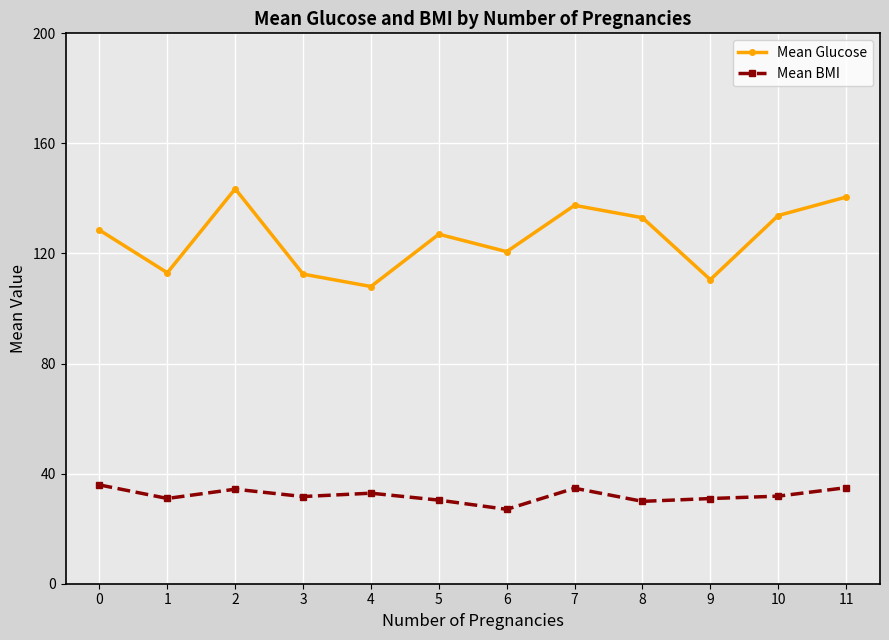

What is the average value of the Mean BMI series?

32.1